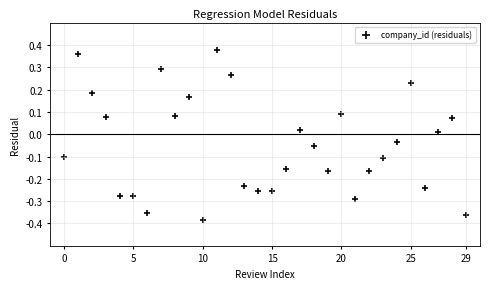

What is the range of Y values (max minus min)?

0.8